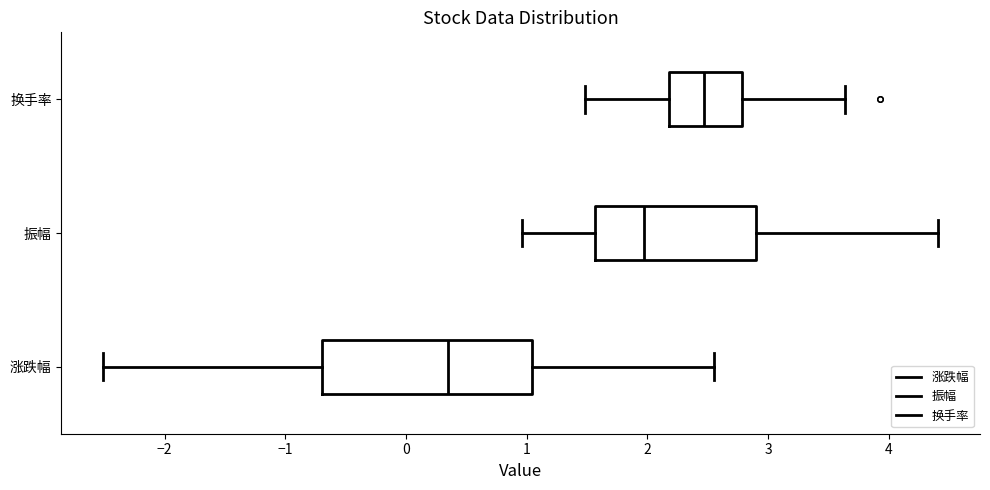

Comparing the boxes themselves (not the whiskers), which one is the widest?

涨跌幅